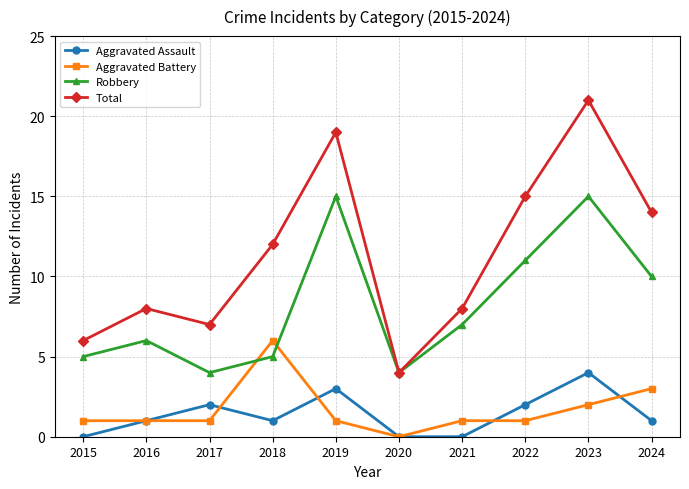

At which label does Total reach its minimum?

2020